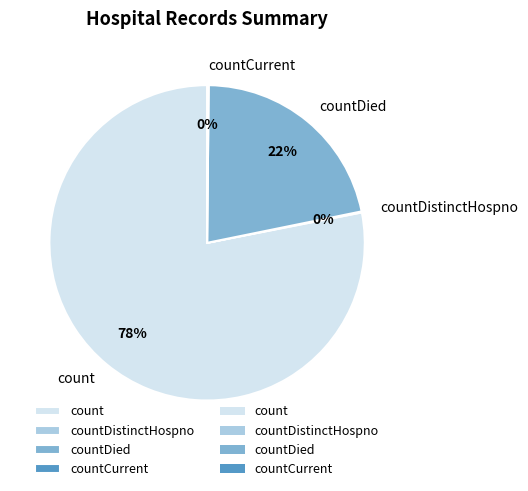

Is it true that countDied is 22% of the pie?

True